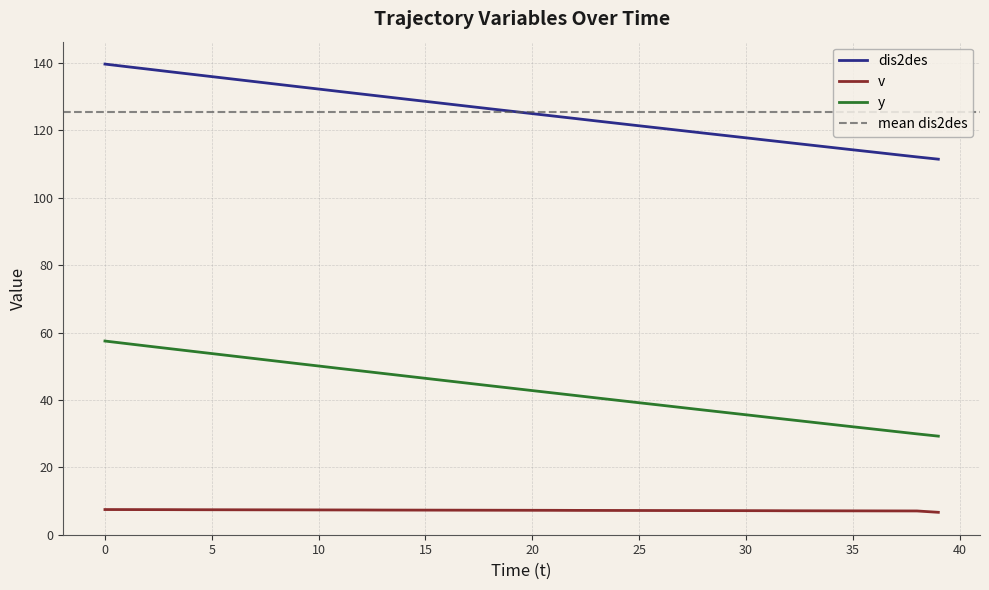

True or false: v and y cross at least once.

False